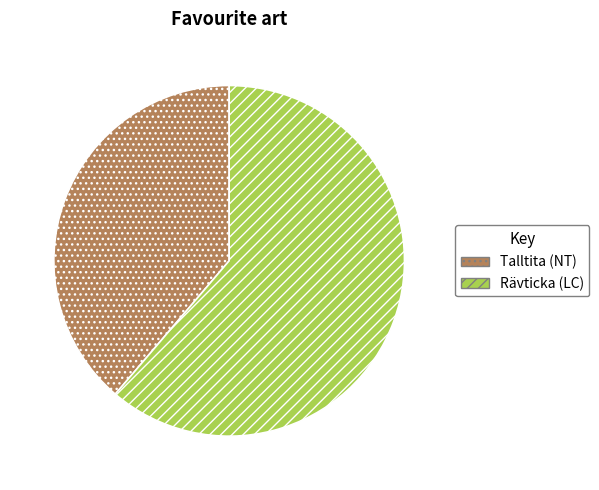

Combined, do Talltita (NT) and Rävticka (LC) account for over 50%?

Yes